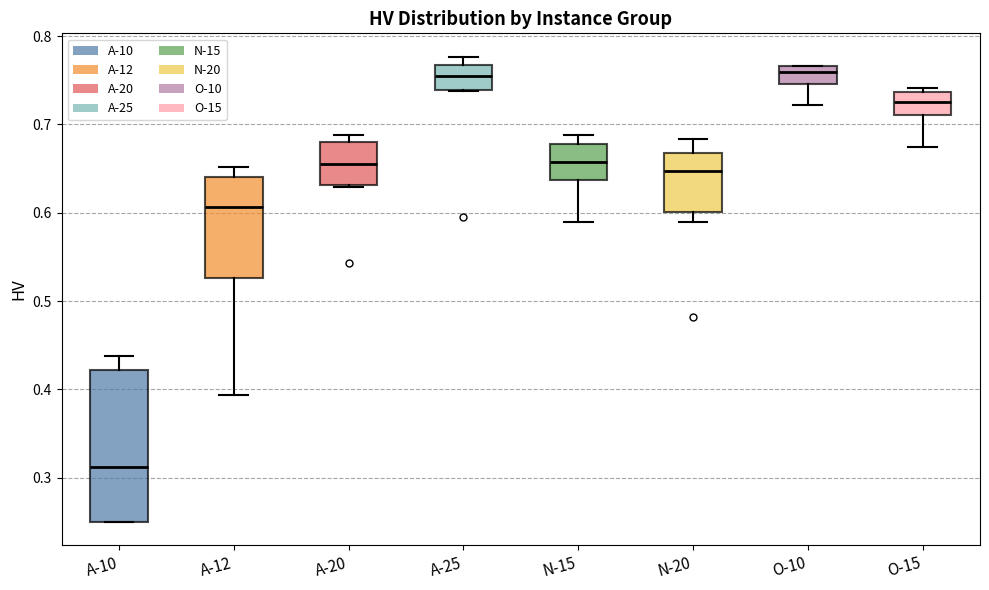

Reading left to right, read every box against the y-axis: the position of its median line, the range the box covers, and the ends of its whiskers. The values are not printed on the chart, so give them approximately, as read against the axis.

A-10: median 0.31, box 0.25 to 0.42, whiskers 0.25 to 0.44
A-12: median 0.61, box 0.53 to 0.64, whiskers 0.39 to 0.65
A-20: median 0.66, box 0.63 to 0.68, whiskers 0.63 to 0.69
A-25: median 0.75, box 0.74 to 0.77, whiskers 0.74 to 0.78
N-15: median 0.66, box 0.64 to 0.68, whiskers 0.59 to 0.69
N-20: median 0.65, box 0.60 to 0.67, whiskers 0.59 to 0.68
O-10: median 0.76, box 0.75 to 0.77, whiskers 0.72 to 0.77
O-15: median 0.73, box 0.71 to 0.74, whiskers 0.67 to 0.74 (just above the box's upper edge)